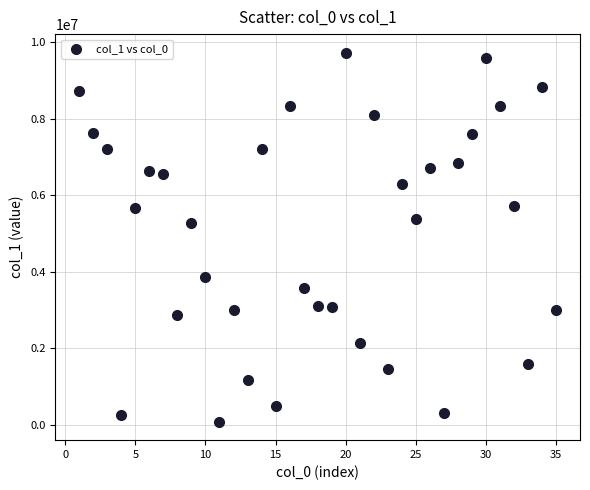

What is the range of X values (max minus min)?

34